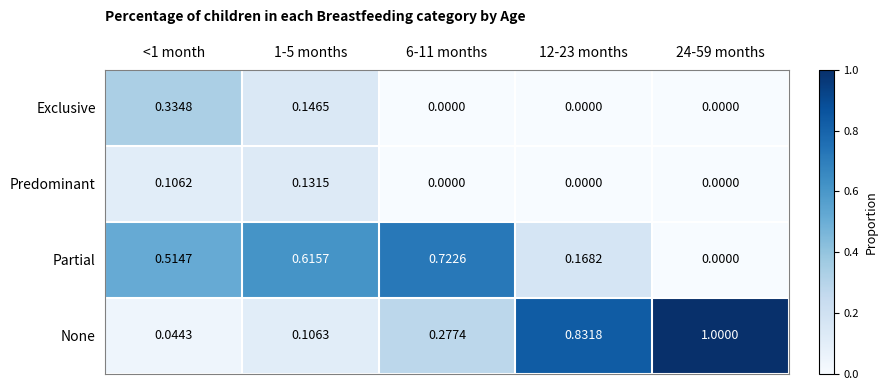

Which series has the largest total across all categories?

None